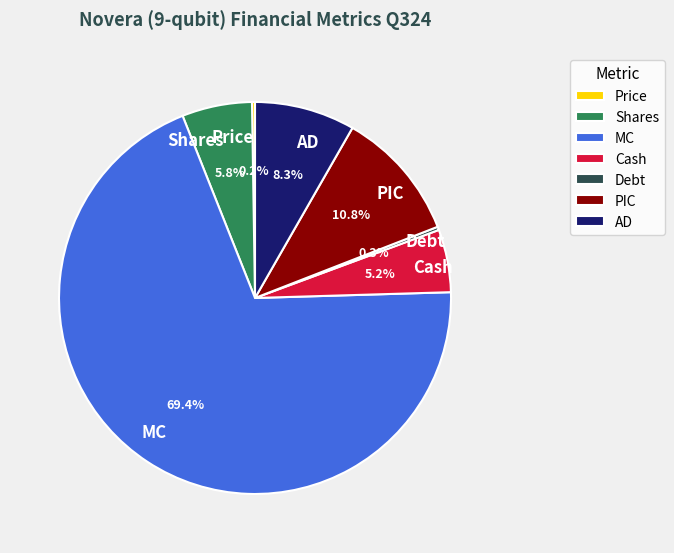

Do Cash and Shares together represent more than half of the pie?

No